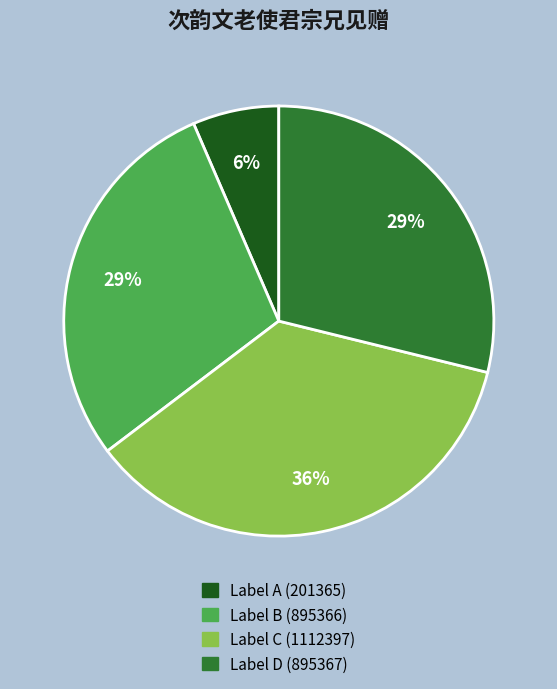

To the nearest percent, what portion does Label A (201365) represent?

6%